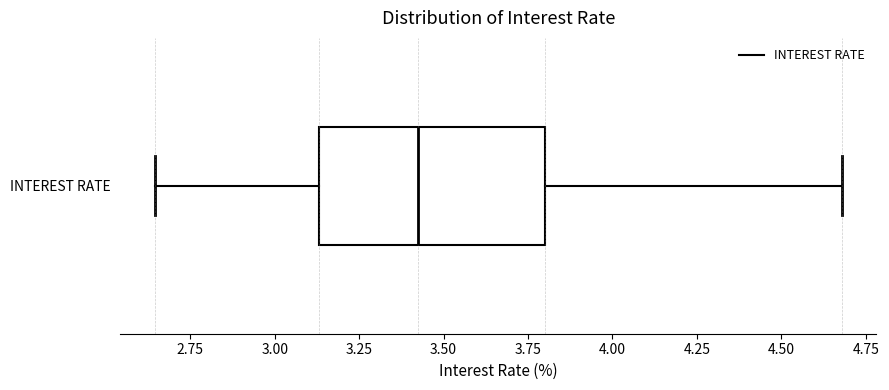

Where is the right edge of the box for INTEREST RATE on the x-axis? The values are not printed on the chart, so give them approximately, as read against the axis.

3.80